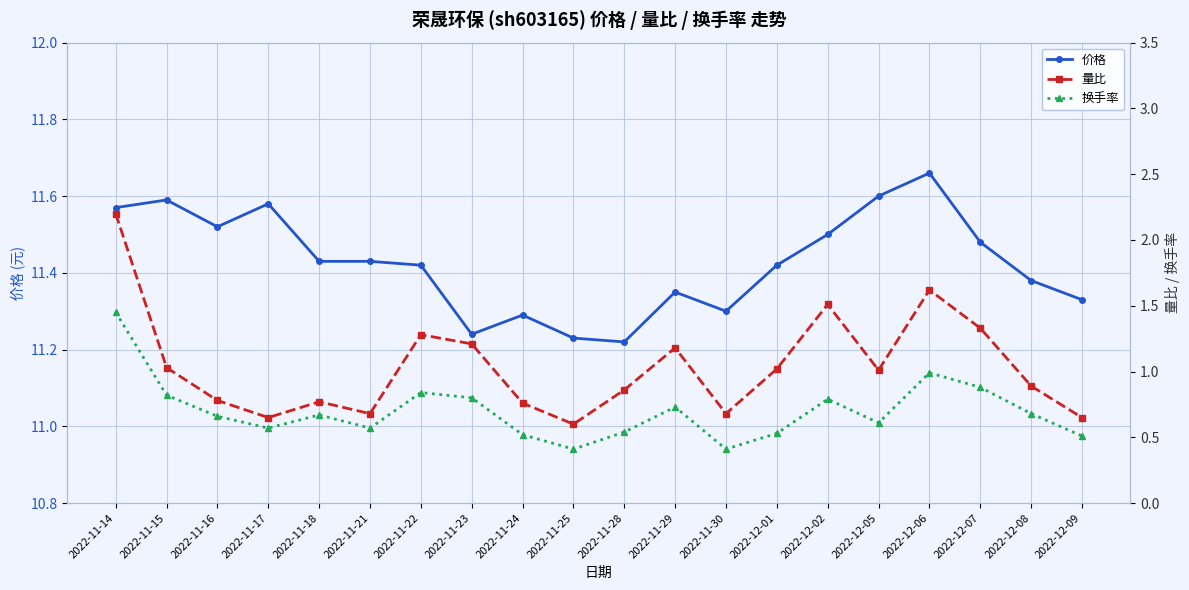

Is this an area chart (filled region under the line)?

No